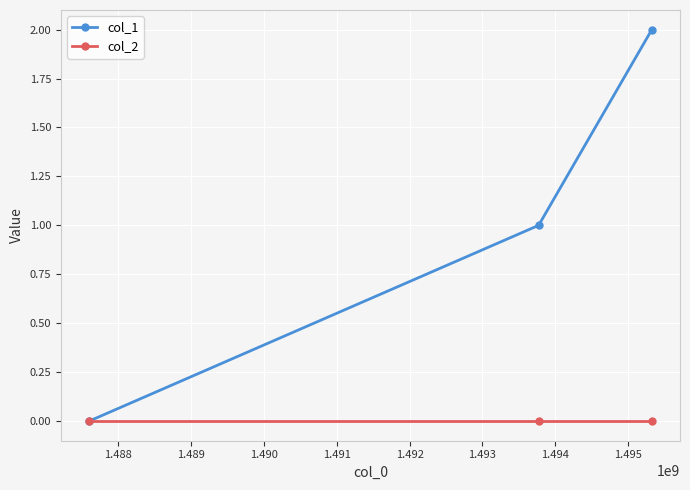

Which series has the largest total across all categories?

col_1